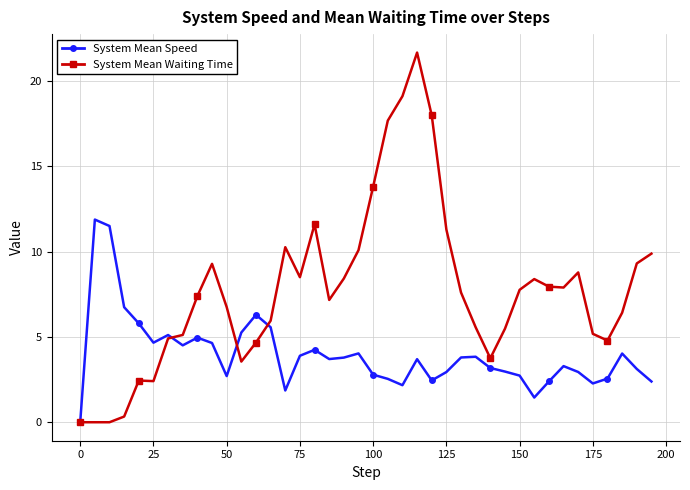

What is the maximum value for System Mean Speed?

11.9